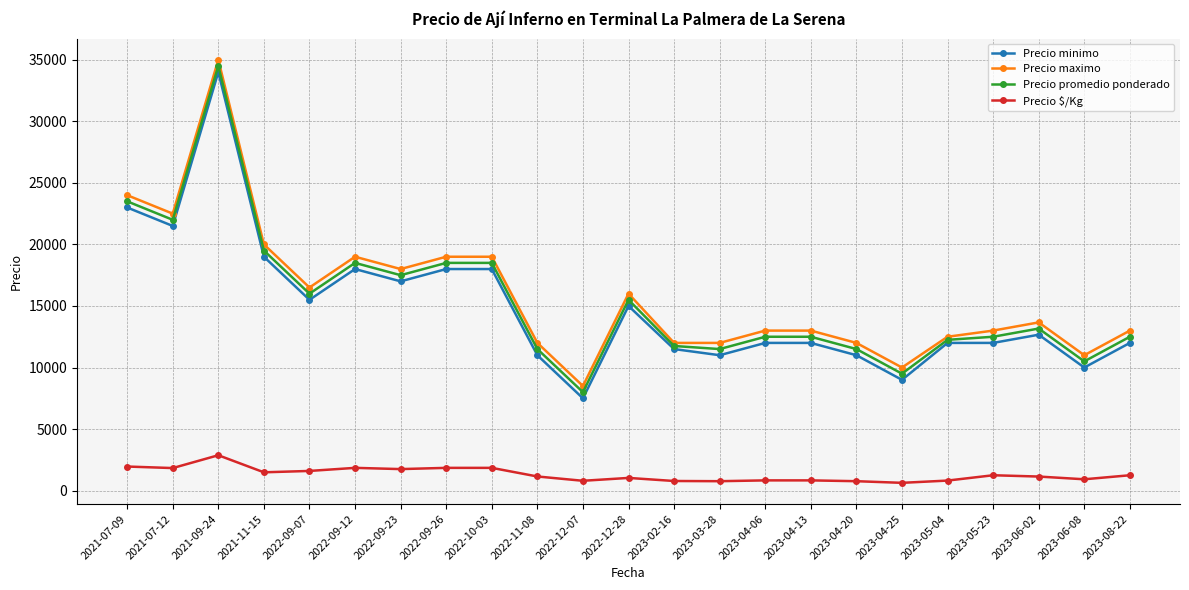

What are all the series names shown in the legend?

Precio minimo, Precio maximo, Precio promedio ponderado, Precio $/Kg